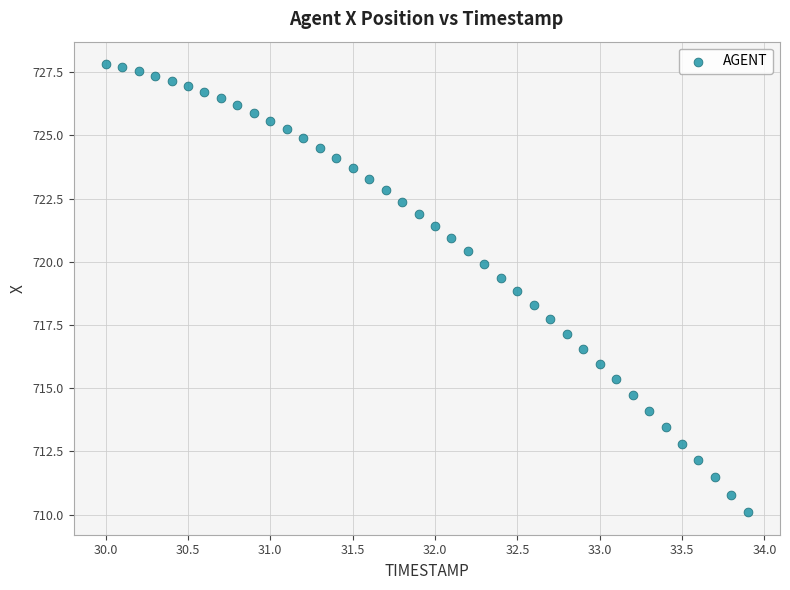

What is the range of X values (max minus min)?

3.9